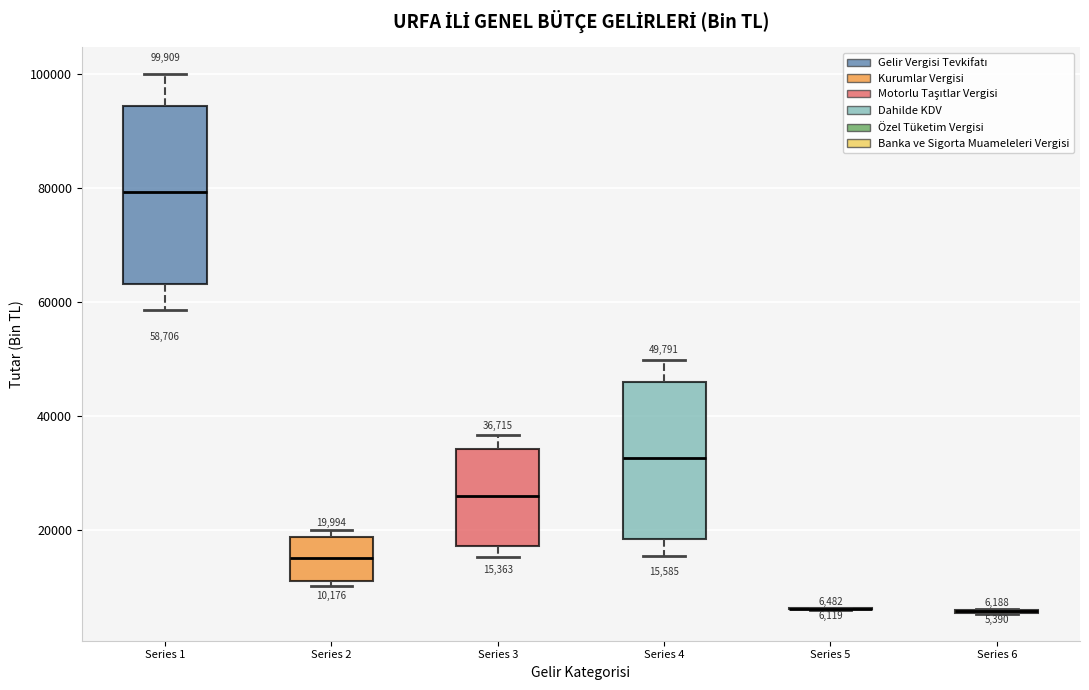

Which box is the tallest, from its lower edge to its upper edge?

Series 1